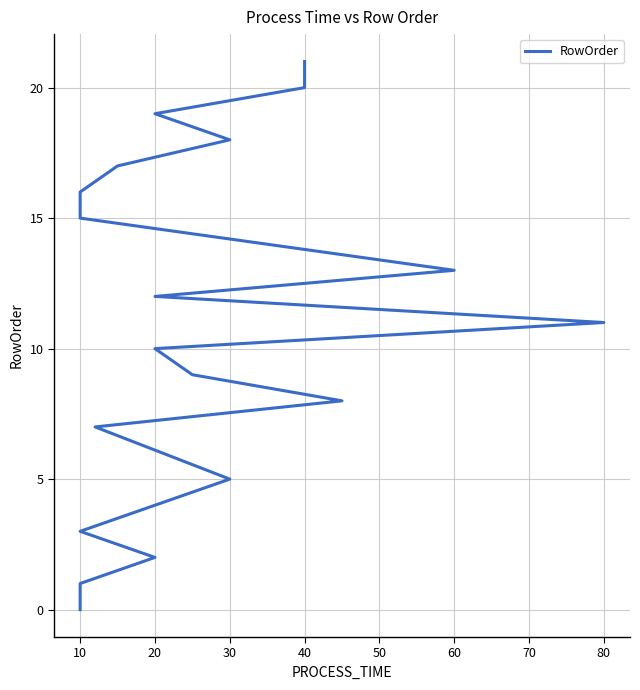

The value at 20 is 20. True or false?

False